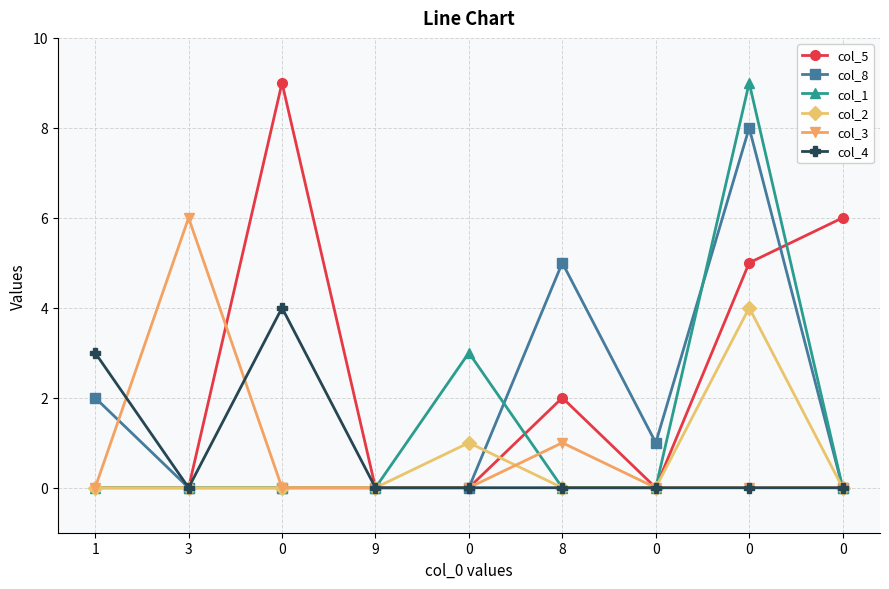

How many col_8 values are between 0 and 2?

7